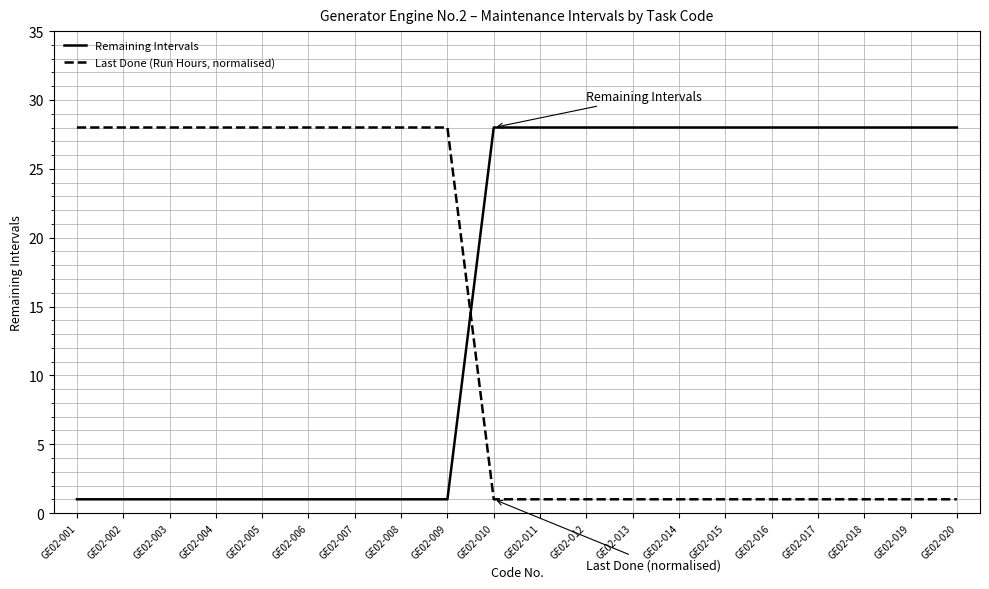

What is the highest value of the Remaining Intervals series?

28